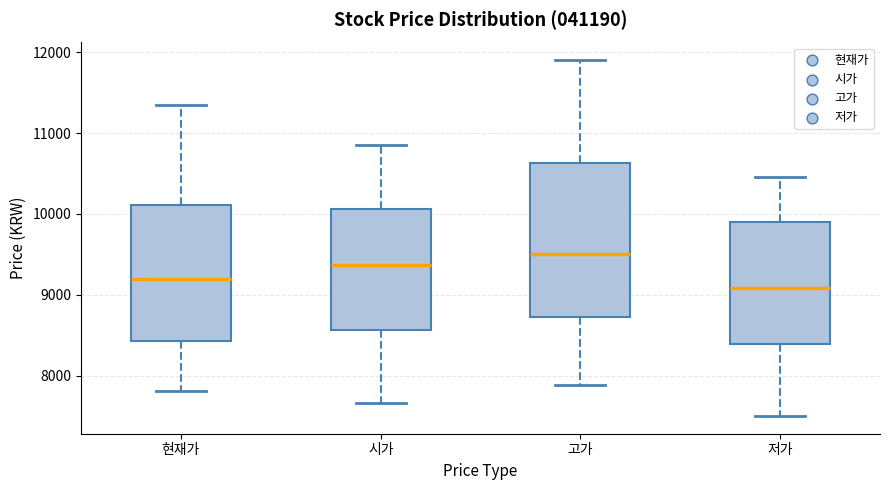

Where is the lower edge of the box for 고가 on the y-axis? The values are not printed on the chart, so give them approximately, as read against the axis.

8700